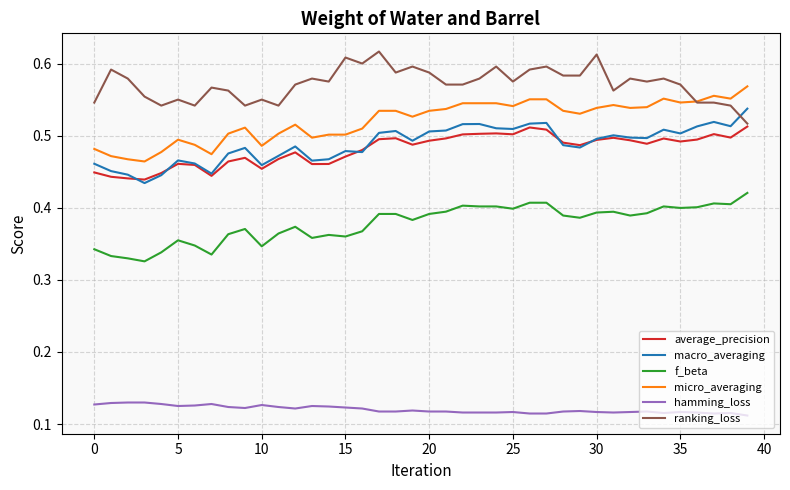

Rank the series by their maximum value, from lowest to highest.

hamming_loss, f_beta, average_precision, macro_averaging, micro_averaging, ranking_loss